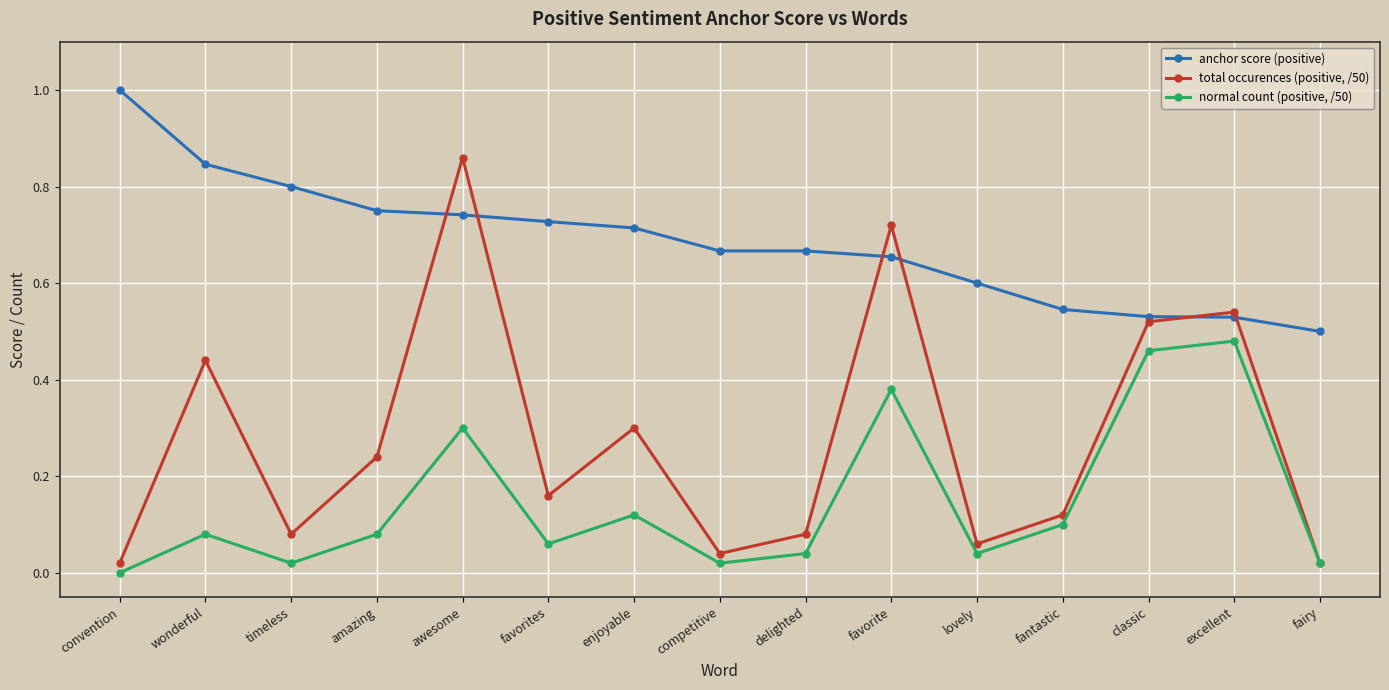

How many lines are shown in the chart?

3